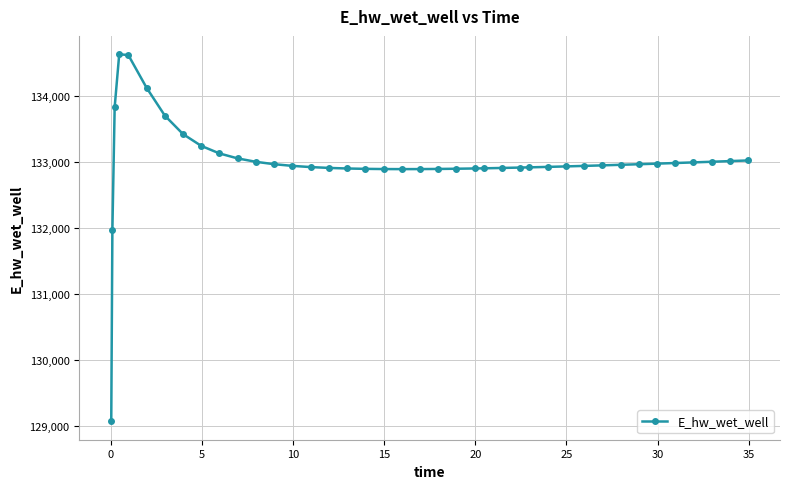

What is the value of the 27th point from the left?

132912.4